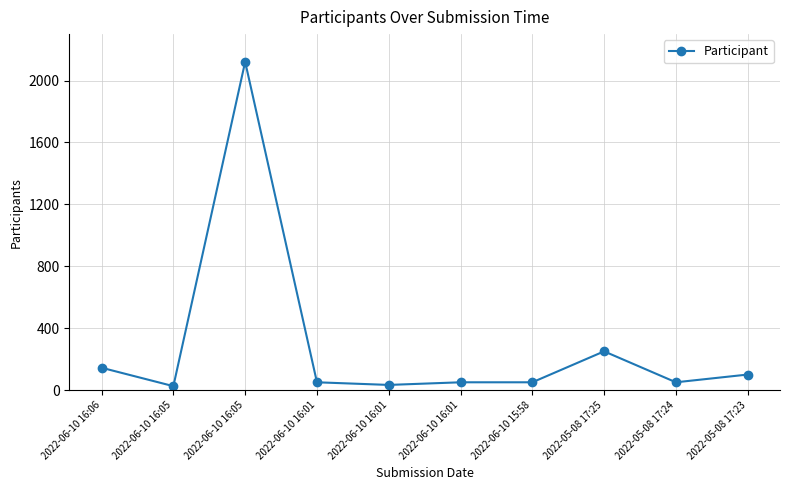

How many categories are shown in the chart?

10